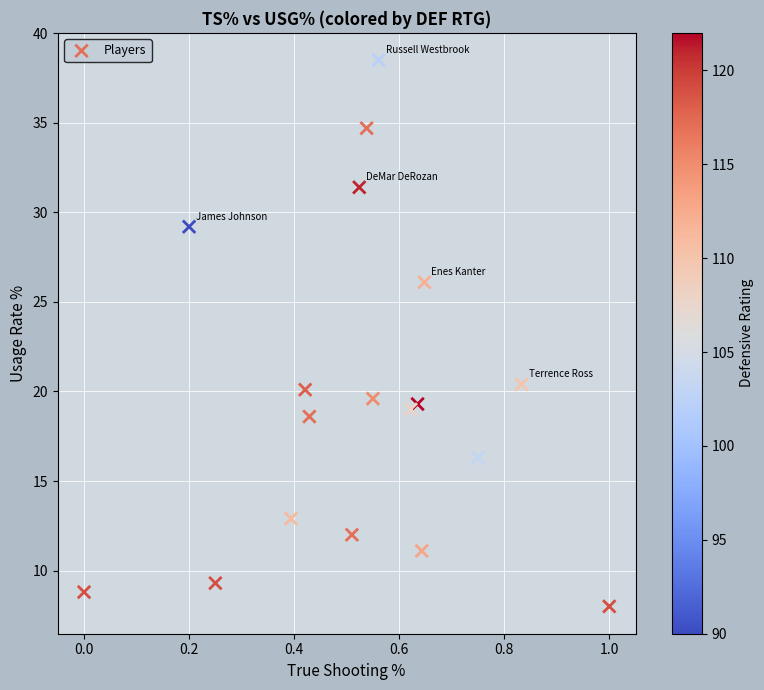

What is the range of Y values (max minus min)?

30.5